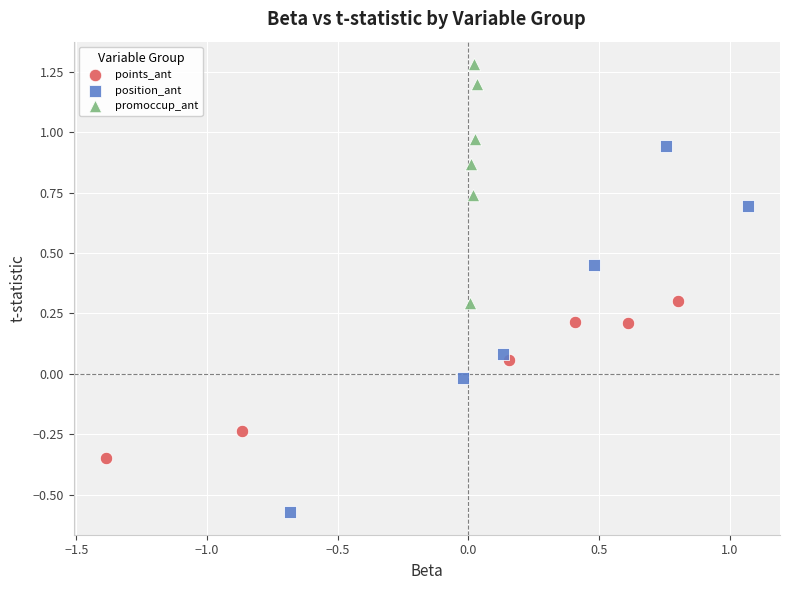

Which series has the widest spread of Y values?

position_ant